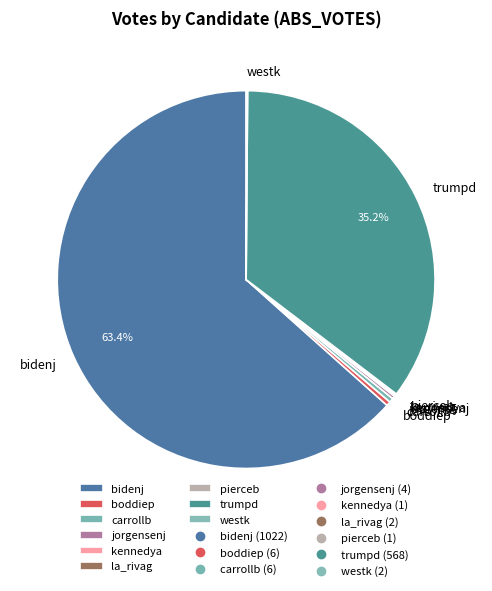

Does trumpd account for over 50% of the chart?

No